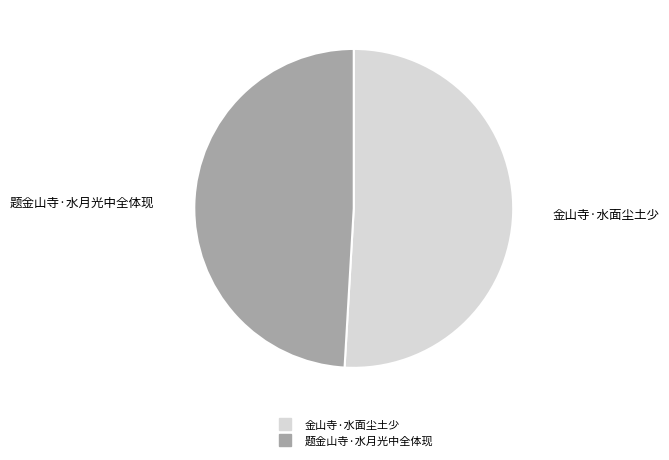

What is the majority slice?

金山寺·水面尘土少